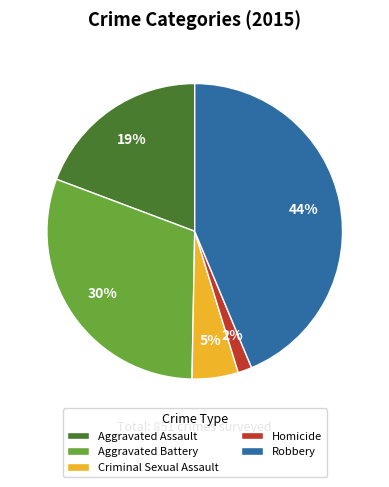

Which has a higher value, Aggravated Battery or Criminal Sexual Assault?

Aggravated Battery